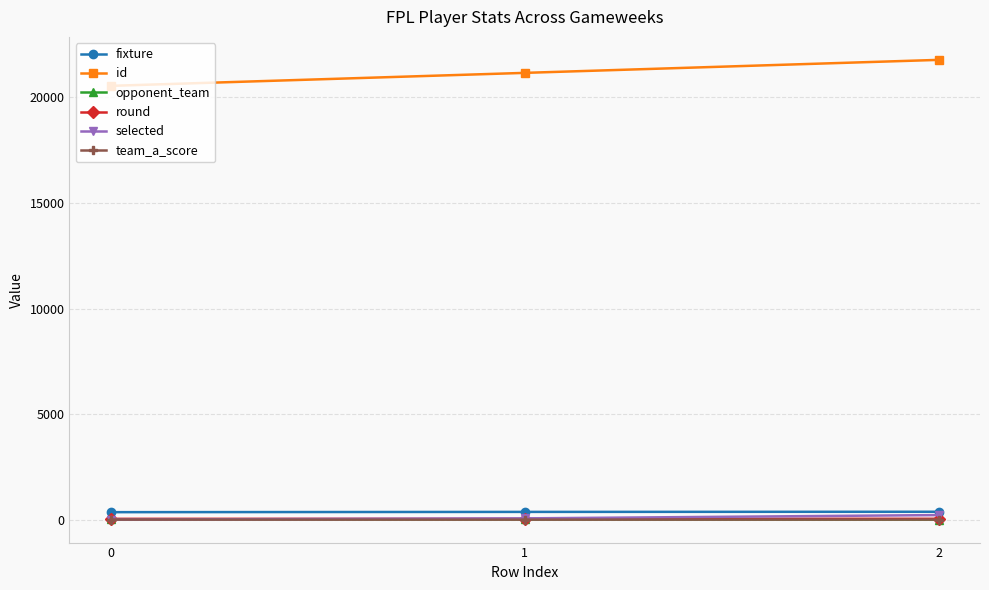

Does the chart have visible grid lines?

Yes